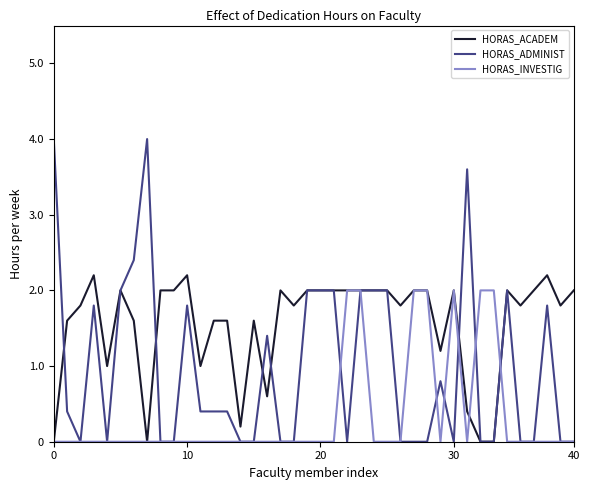

Does the chart display data point markers on the line(s)?

No